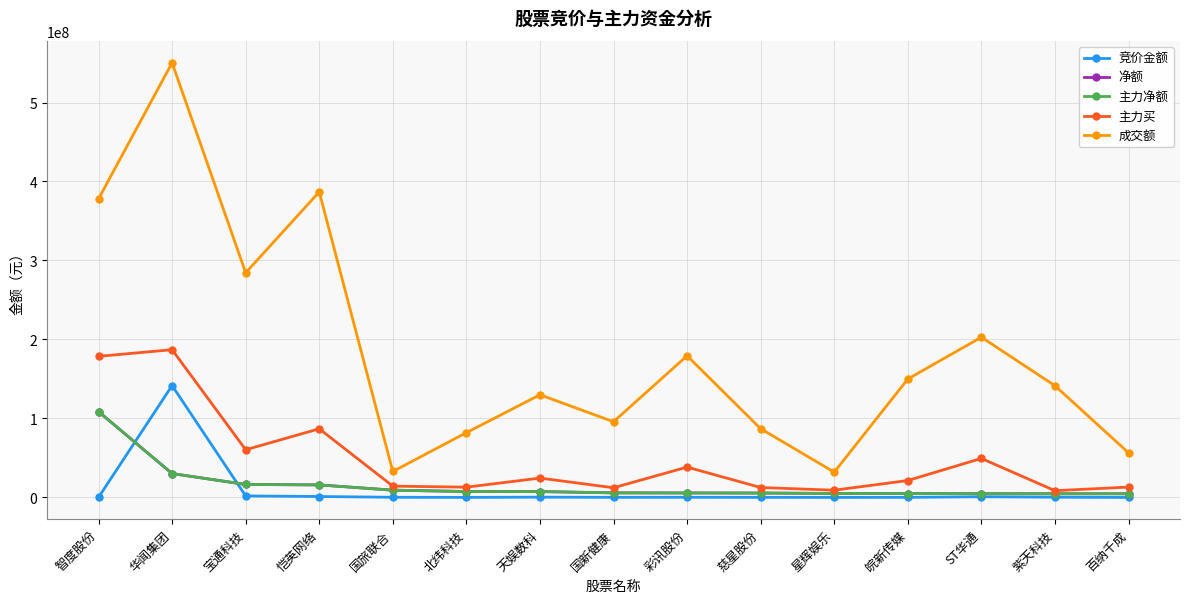

Reading left to right, list all the values displayed in this chart.

竞价金额: 162432	141653015	1947750	1214950	234950	90748	399103	168270	237465	141235	55842	155660	898484	332224	30870
净额: 108702770	30261117	16469593	15894786	9246264	7522820	7472316	5823323	5706077	5587447	5091524	4953768	4748277	4696187	4672858
主力净额: 108702770	30261117	16469593	15894786	9246264	7522820	7472316	5823323	5706077	5587447	5091524	4953768	4748277	4696187	4672858
主力买: 178639529	187084875	60412988	86937960	14352829	13037608	24527923	12306019	38427262	12605188	9194286	21453618	49417265	8595929	13129500
成交额: 377976166	550279961	284472532	386830917	32888713	82040551	129997269	95873813	179351793	87050038	32051415	149906667	202908634	141504429	56547306